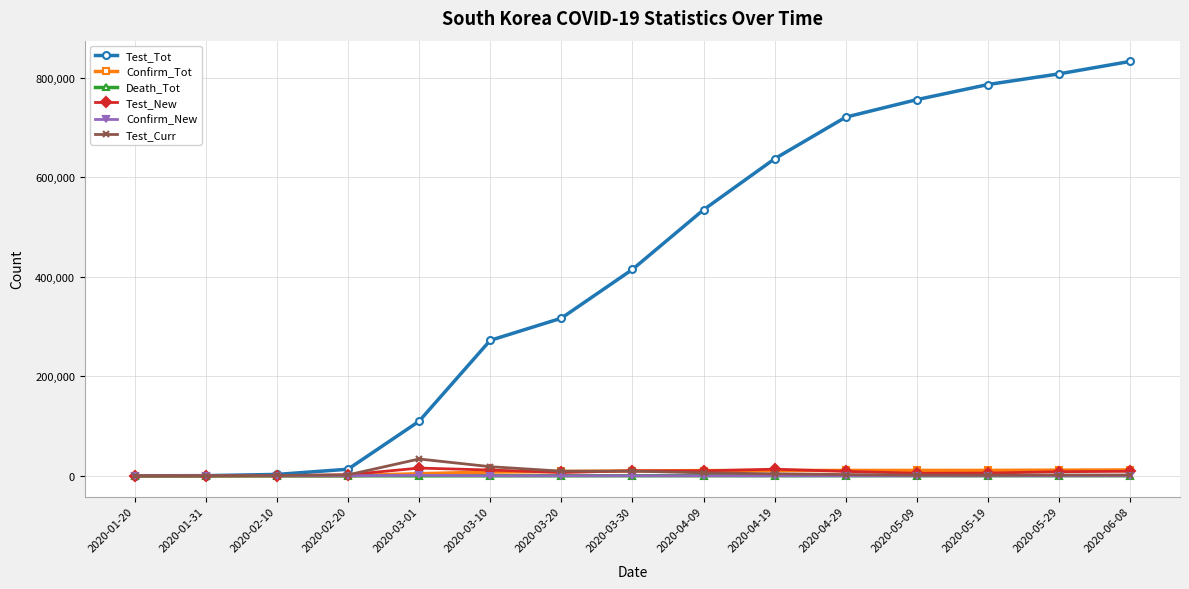

What is the average value of the Test_Curr series?

6117